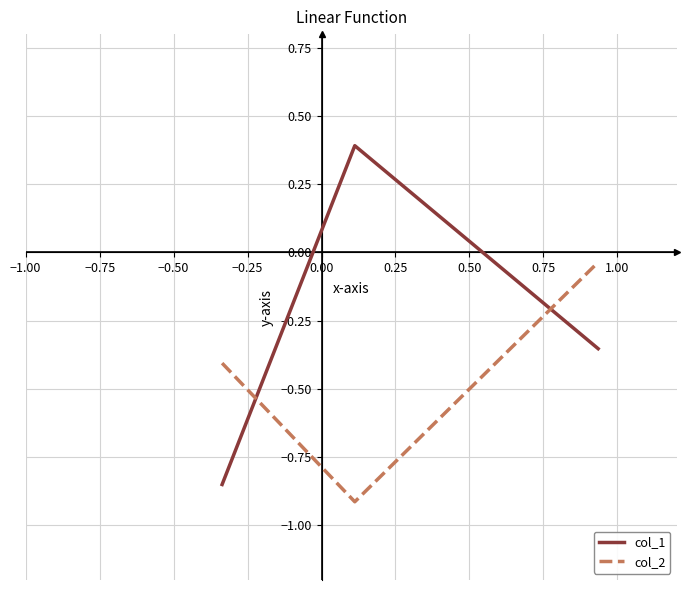

Rank the series by their maximum value, from highest to lowest.

col_1, col_2